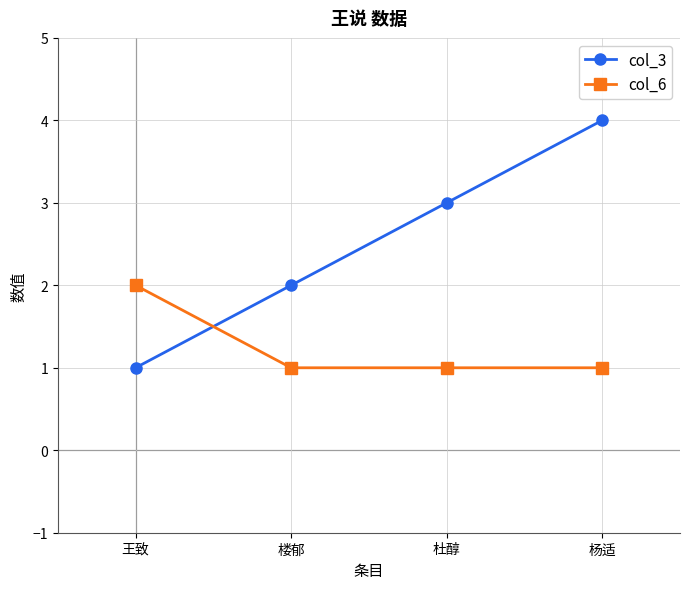

What is the label of the 1st point from the left?

王致